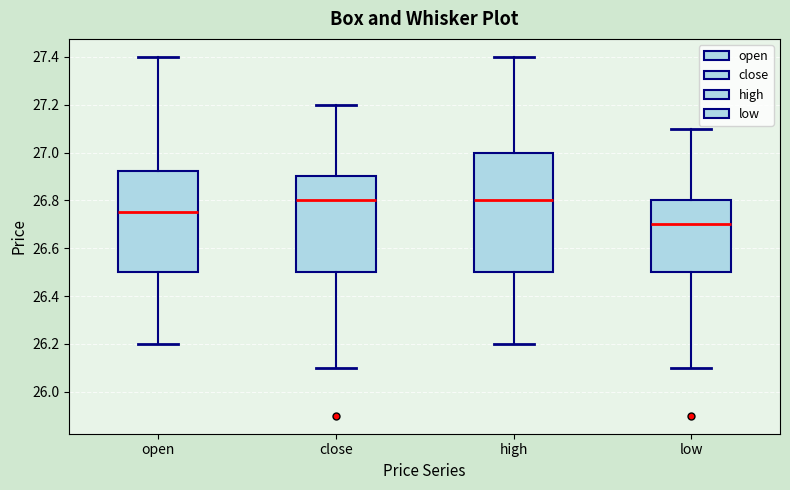

Reading left to right, transcribe this box plot: for each box, give where its median line is, the range the box spans, and where its two whiskers end, as read against the y-axis. The values are not printed on the chart, so give them approximately, as read against the axis.

open: median 26.76, box 26.50 to 26.92, whiskers 26.20 to 27.40
close: median 26.80, box 26.50 to 26.90, whiskers 26.10 to 27.20
high: median 26.80, box 26.50 to 27.00, whiskers 26.20 to 27.40
low: median 26.70, box 26.50 to 26.80, whiskers 26.10 to 27.10